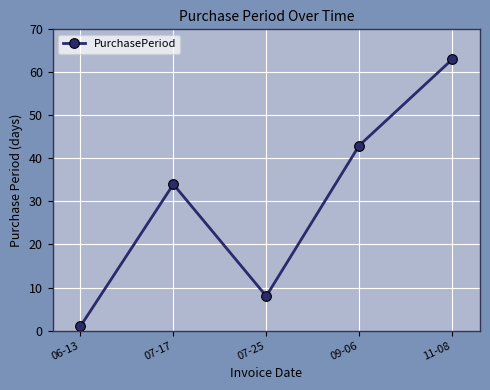

Which category has the lowest value across all series?

06-13